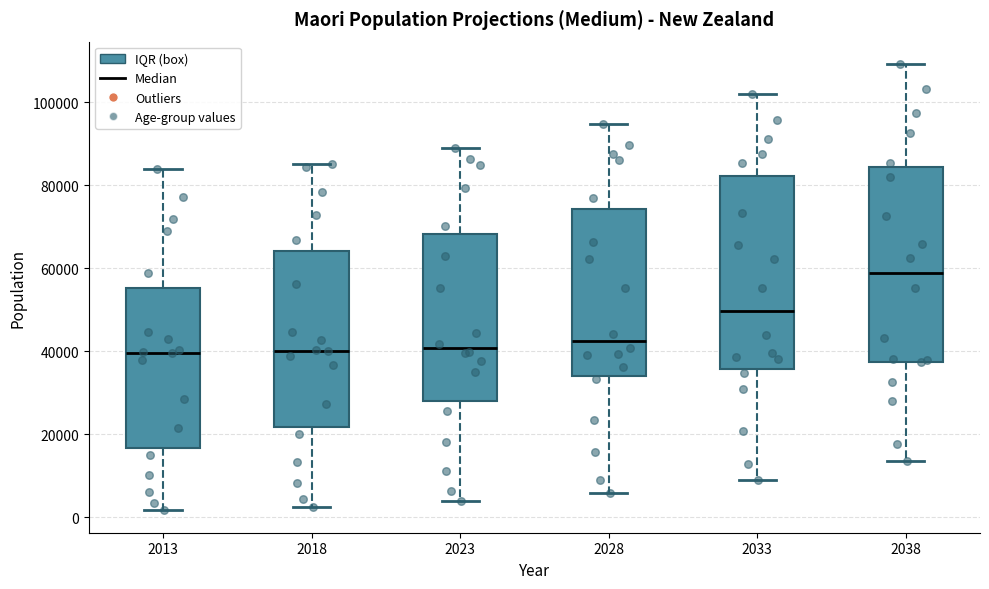

Reading left to right, transcribe this box plot: for each box, give where its median line is, the range the box spans, and where its two whiskers end, as read against the y-axis. The values are not printed on the chart, so give them approximately, as read against the axis.

2013: median 40000, box 16000 to 56000, whiskers 2000 to 84000
2018: median 40000, box 22000 to 64000, whiskers 2000 to 86000
2023: median 40000, box 28000 to 68000, whiskers 4000 to 90000
2028: median 42000, box 34000 to 74000, whiskers 6000 to 94000
2033: median 50000, box 36000 to 82000, whiskers 8000 to 102000
2038: median 58000, box 38000 to 84000, whiskers 14000 to 110000